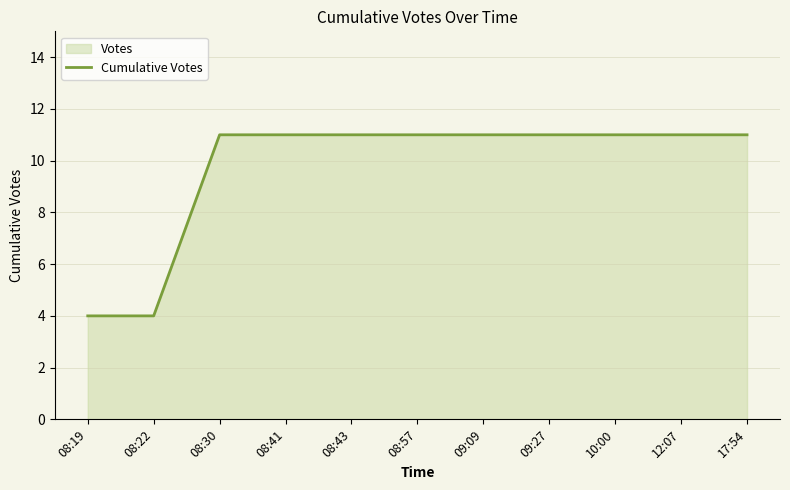

List the labels in order of value, largest first.

08:30, 08:41, 08:43, 08:57, 09:09, 09:27, 10:00, 12:07, 17:54, 08:19, 08:22